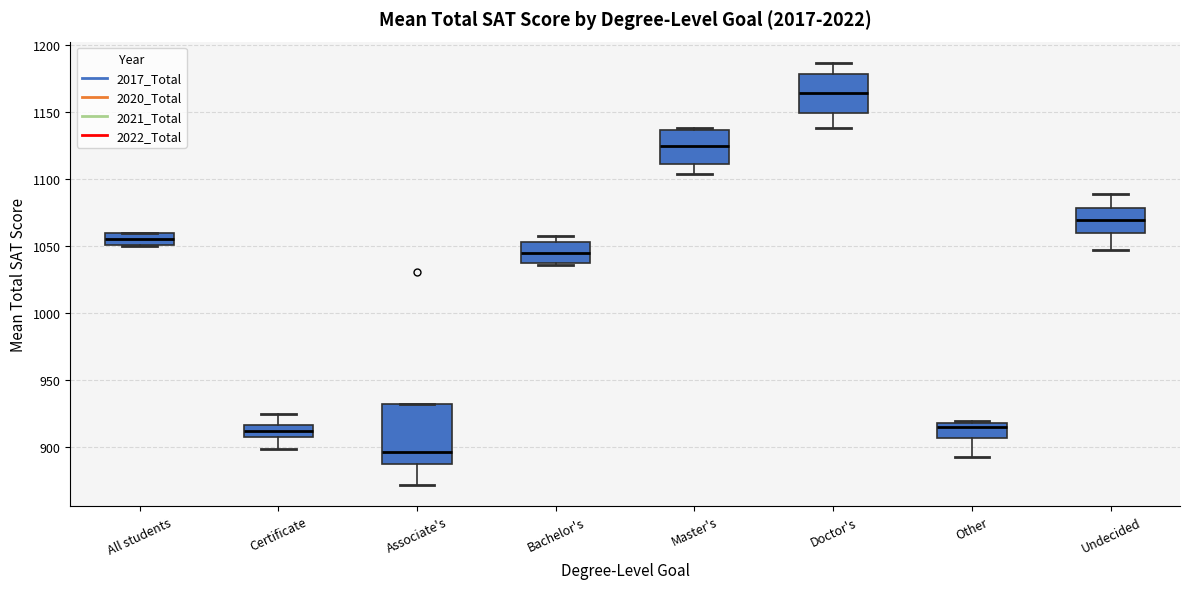

Reading left to right, read every box against the y-axis: the position of its median line, the range the box covers, and the ends of its whiskers. The values are not printed on the chart, so give them approximately, as read against the axis.

All students: median 1055, box 1050 to 1060, whiskers 1050 to 1060
Certificate: median 915 (inside the box), box 910 to 915, whiskers 900 to 925
Associate's: median 895, box 890 to 935, whiskers 870 to 935
Bachelor's: median 1045, box 1040 to 1055, whiskers 1035 to 1060
Master's: median 1125, box 1110 to 1135, whiskers 1105 to 1140
Doctor's: median 1165, box 1150 to 1180, whiskers 1140 to 1185
Other: median 915, box 905 to 920, whiskers 895 to 920
Undecided: median 1070, box 1060 to 1080, whiskers 1045 to 1090